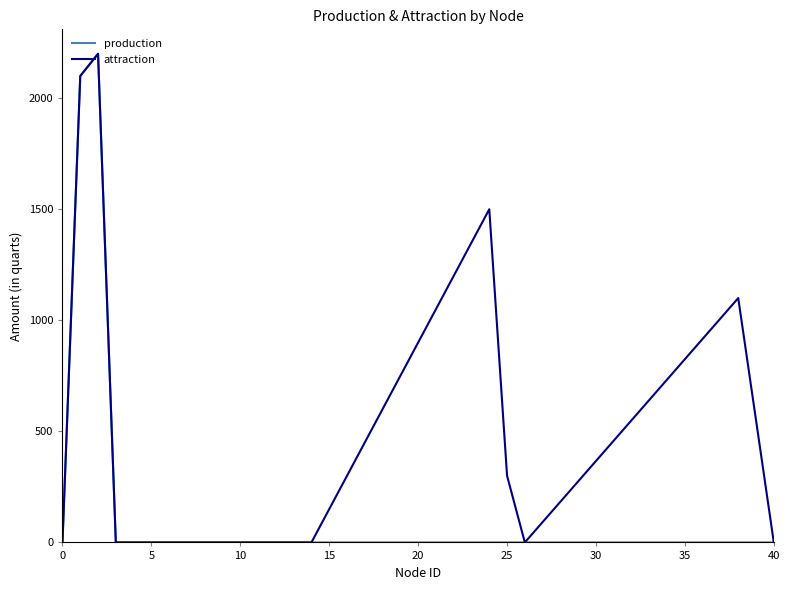

What is the maximum value shown in the chart?

2200